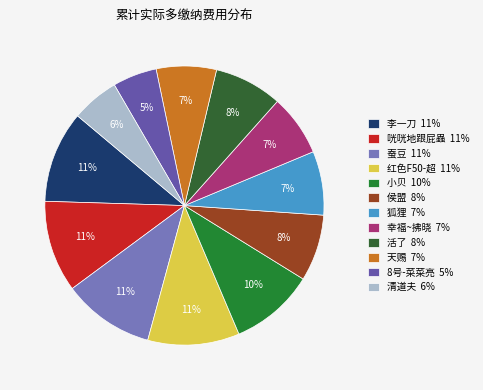

Which category has the smallest portion of the pie?

8号-菜菜亮